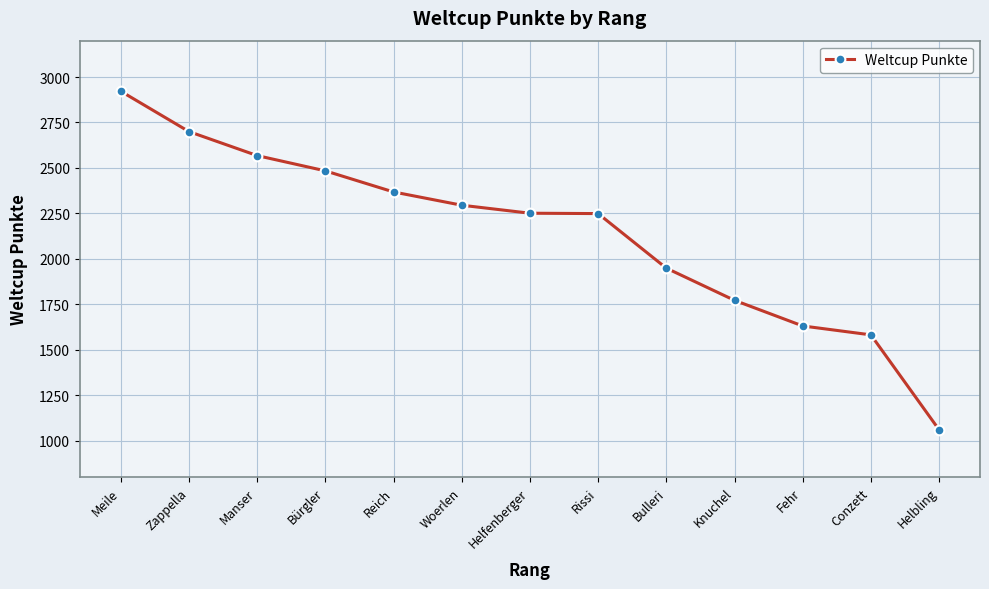

True or false: the data has more than 1 interior local peaks.

False